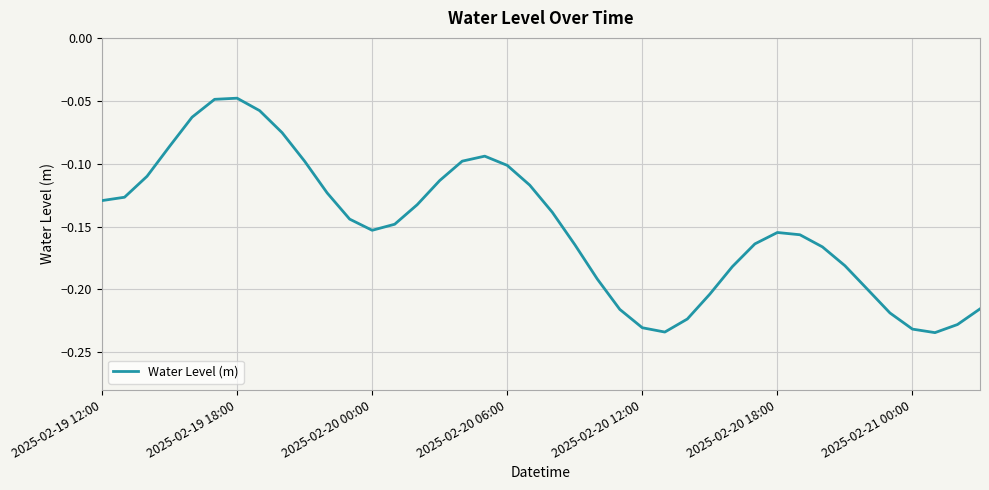

How many interior local peaks (higher than both neighbors) does the data have?

3